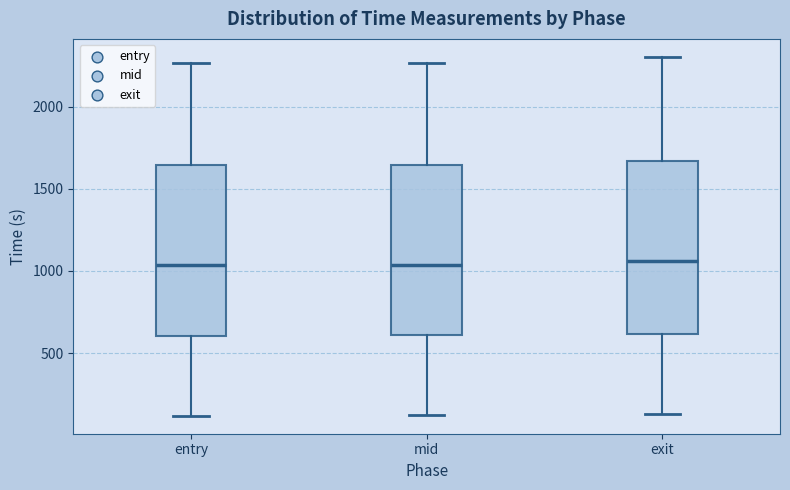

Where does the median line of the box for exit sit on the y-axis? The values are not printed on the chart, so give them approximately, as read against the axis.

1050